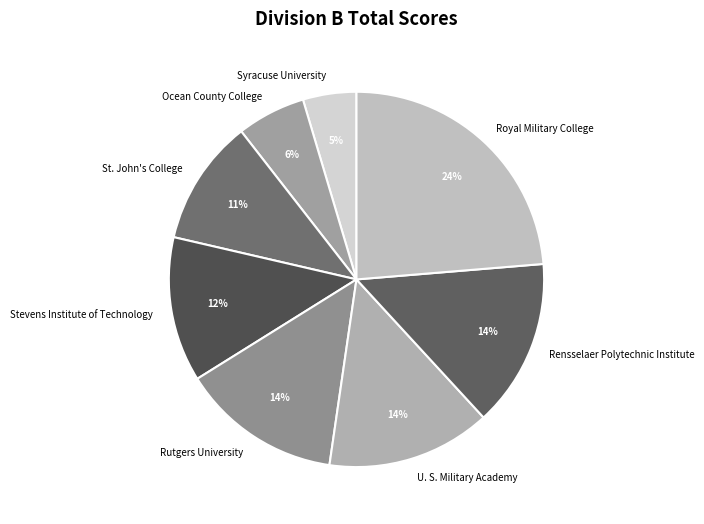

Is the sum of Rensselaer Polytechnic Institute and Stevens Institute of Technology greater than half?

No